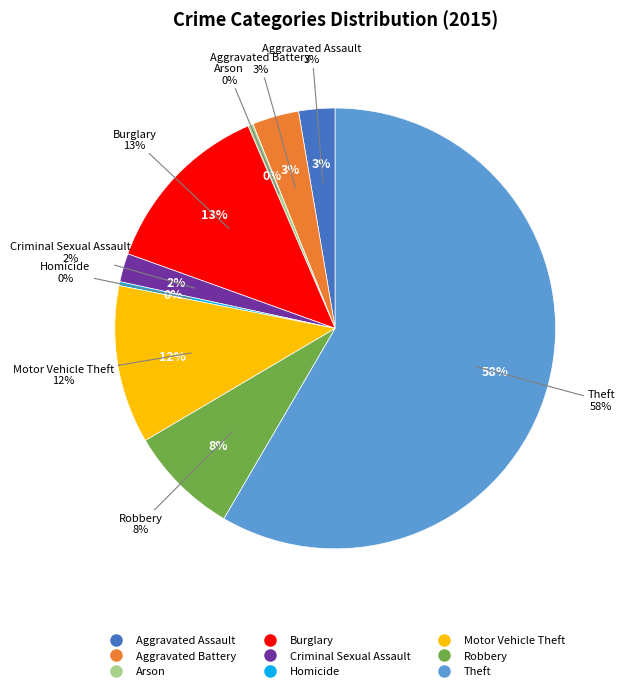

Which slice is the smallest?

Homicide